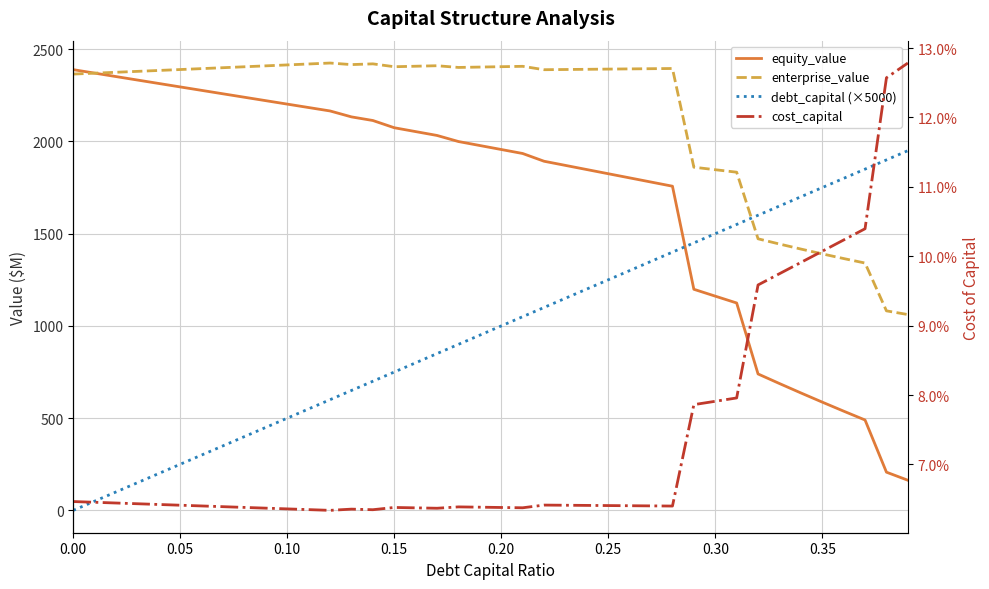

What are all the series names shown in the legend?

equity_value, enterprise_value, debt_capital (×5000), cost_capital